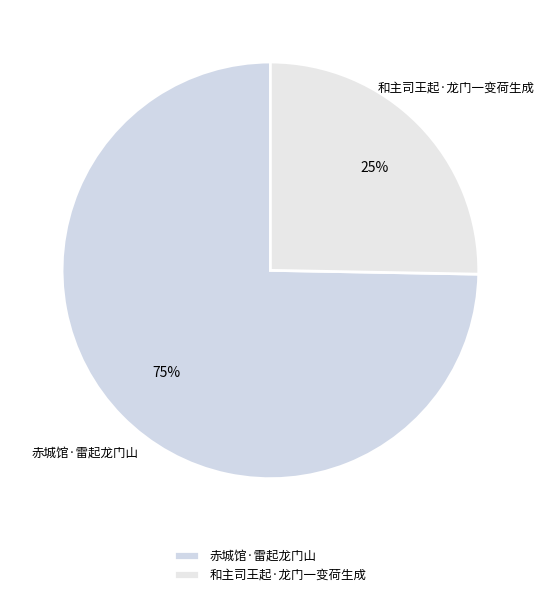

To the nearest percent, what is the combined percentage of 赤城馆·雷起龙门山 and 和主司王起·龙门一变荷生成?

100%